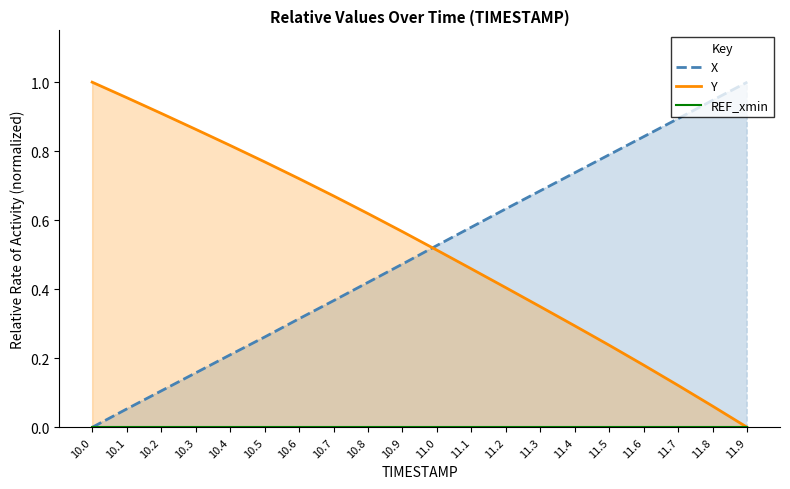

True or false: X has more than 2 points higher than both neighbors.

False